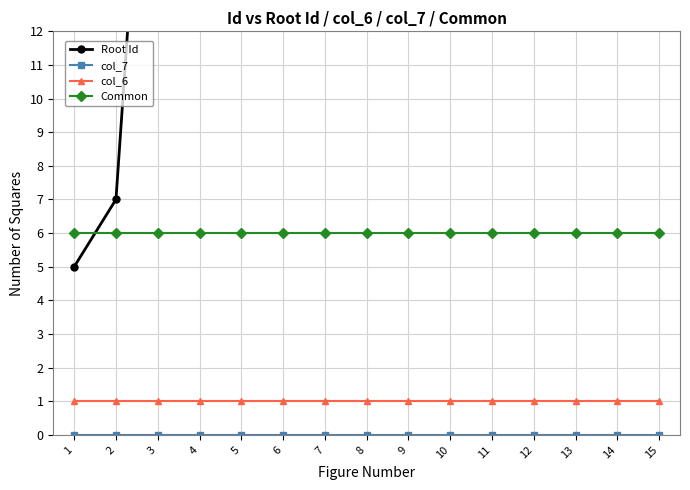

Which series has the widest spread of values?

Root Id